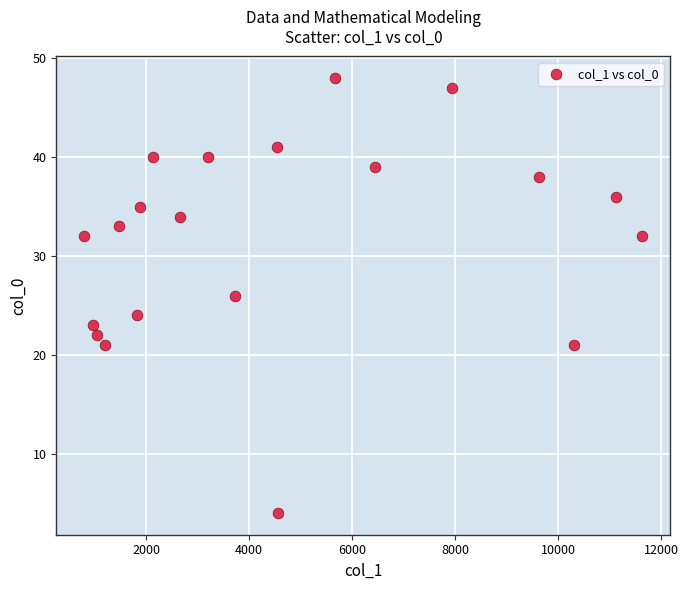

What is the range of X values (max minus min)?

10830